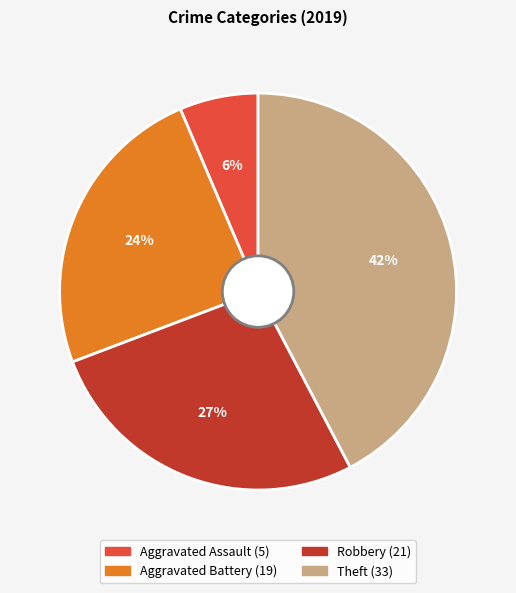

Does Aggravated Battery represent more than half of the total?

No